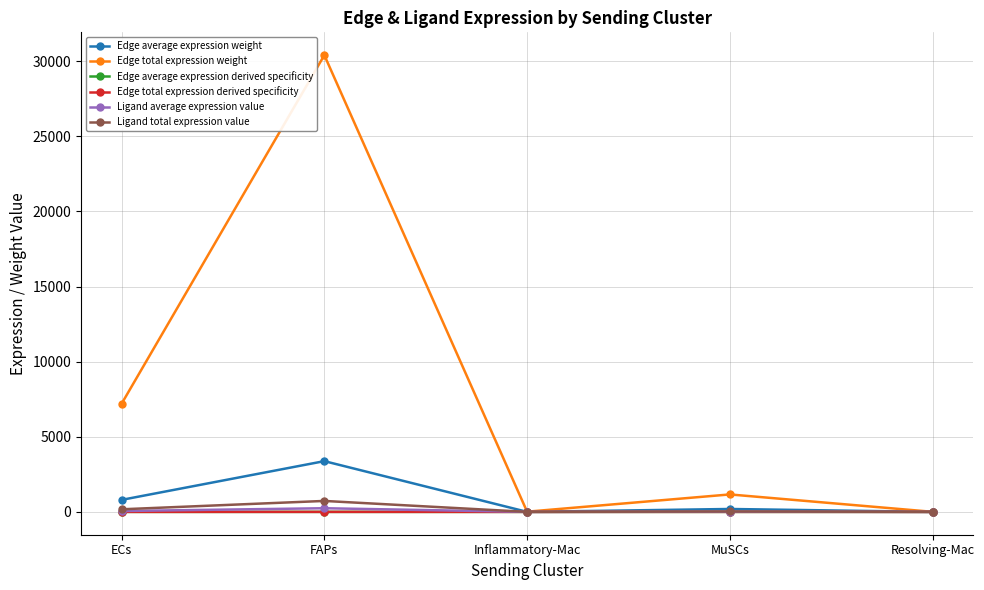

True or false: Edge total expression weight has more than 2 points higher than both neighbors.

False